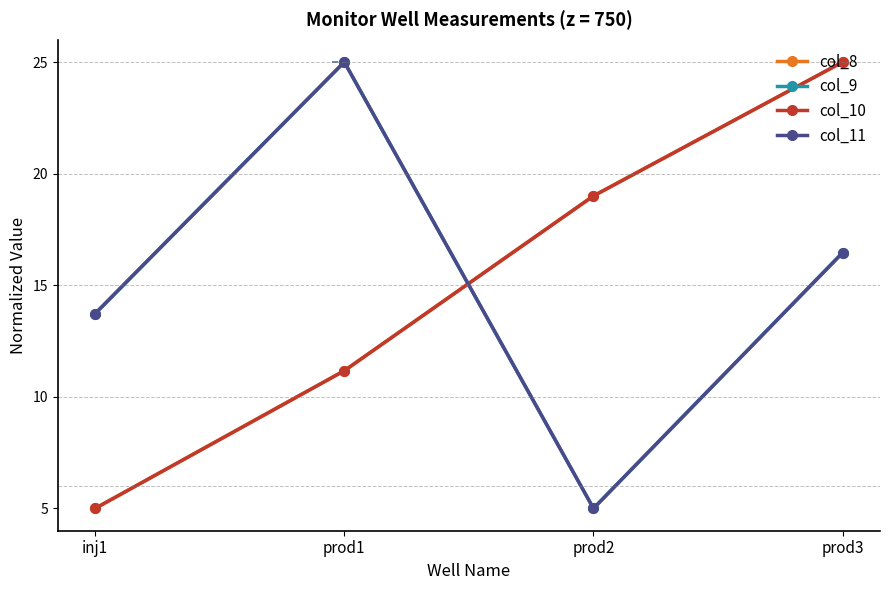

What is the label of the 1st point from the right?

prod3